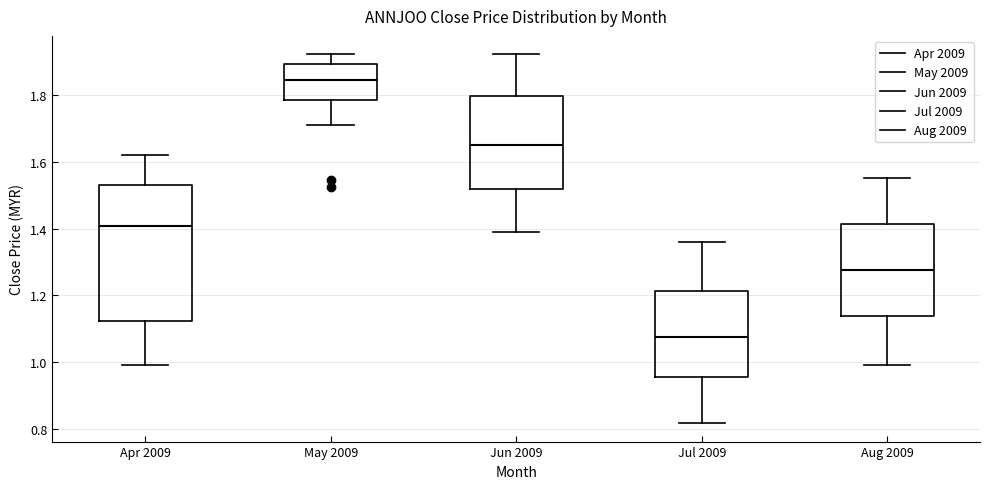

Reading left to right, read every box against the y-axis: the position of its median line, the range the box covers, and the ends of its whiskers. The values are not printed on the chart, so give them approximately, as read against the axis.

Apr 2009: median 1.40, box 1.12 to 1.54, whiskers 1.00 to 1.62
May 2009: median 1.84, box 1.78 to 1.90, whiskers 1.72 to 1.92
Jun 2009: median 1.66, box 1.52 to 1.80, whiskers 1.40 to 1.92
Jul 2009: median 1.08, box 0.96 to 1.22, whiskers 0.82 to 1.36
Aug 2009: median 1.28, box 1.14 to 1.42, whiskers 1.00 to 1.56